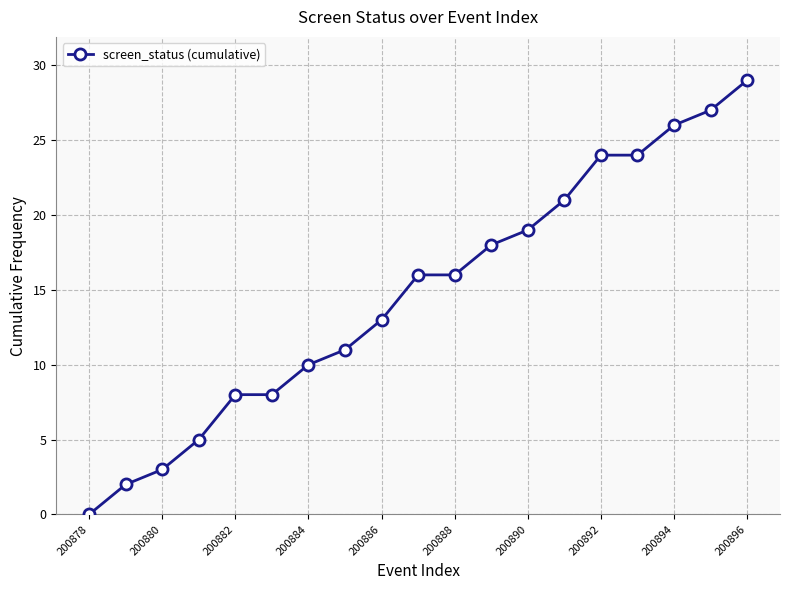

What is the value of the 9th point from the left?

13